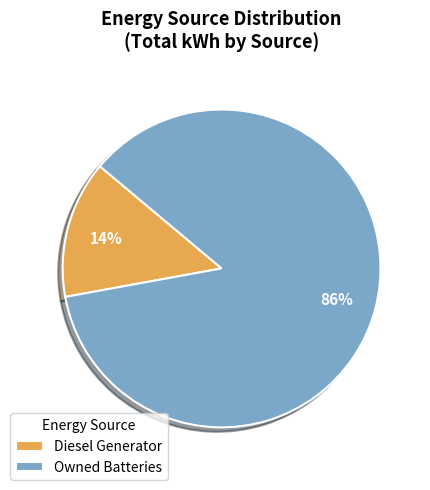

Rank the categories by value from highest to lowest.

Owned Batteries, Diesel Generator